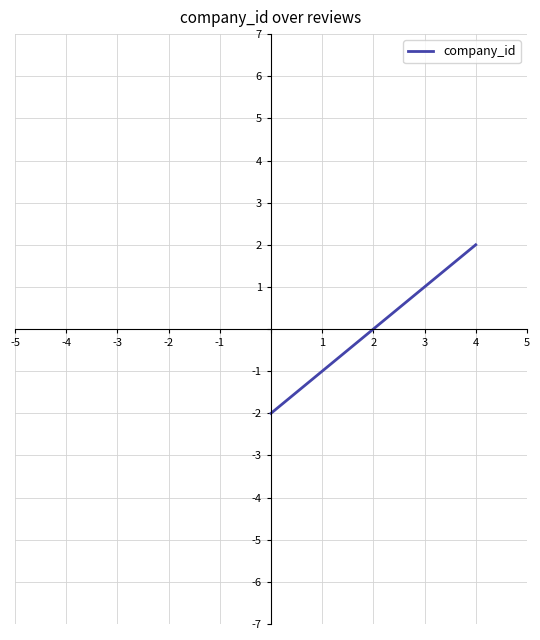

True or false: the data has more than 1 interior local peaks.

False